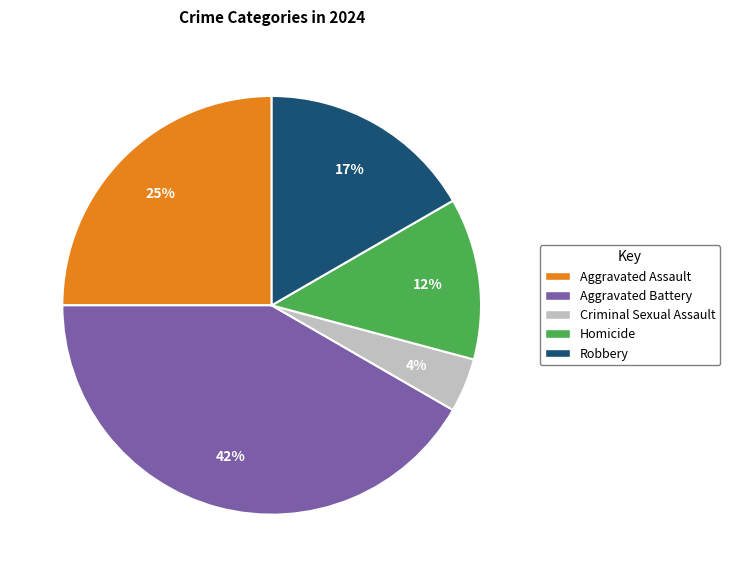

Which category has the smallest portion of the pie?

Criminal Sexual Assault